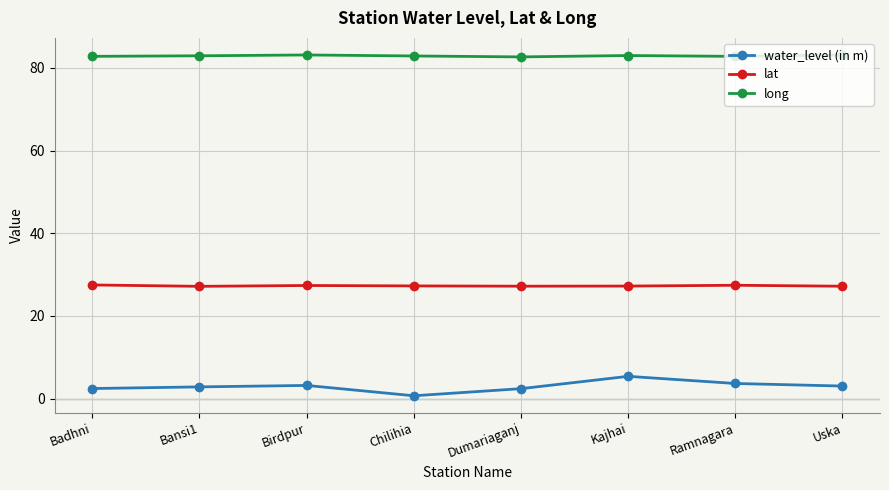

At Chilihia, list the series in order from smallest to largest.

water_level (in m), lat, long